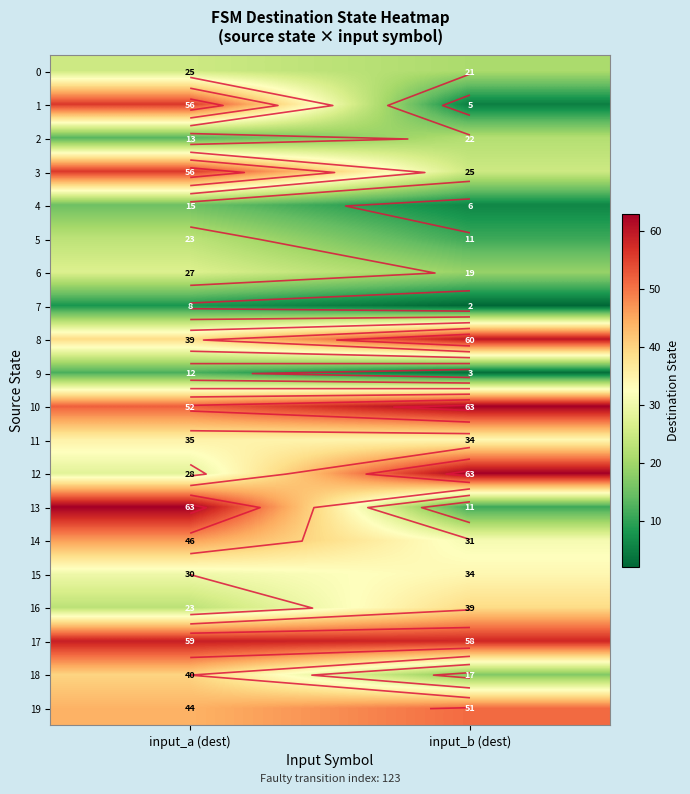

Which label corresponds to the smallest value in the chart?

input_b (dest)